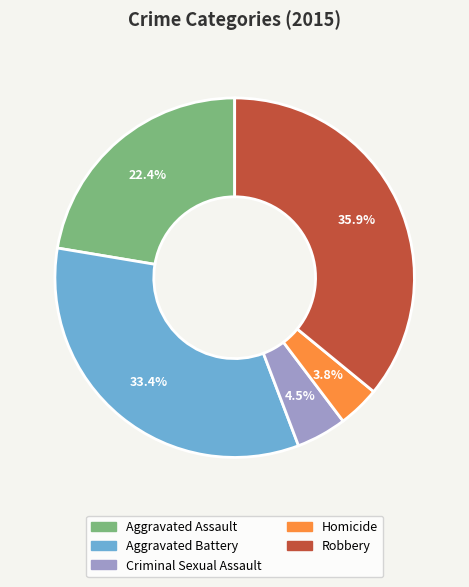

To the nearest percent, what is the difference between the Aggravated Battery and Criminal Sexual Assault slice percentages?

29%